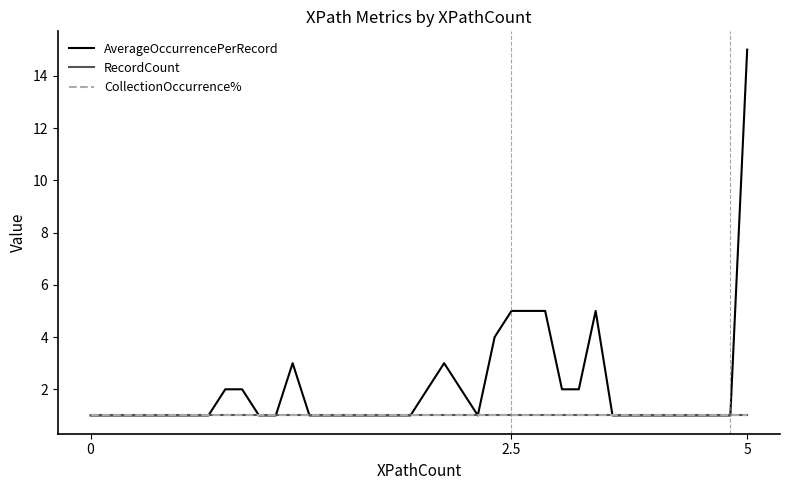

Is this an area chart (filled region under the line)?

No